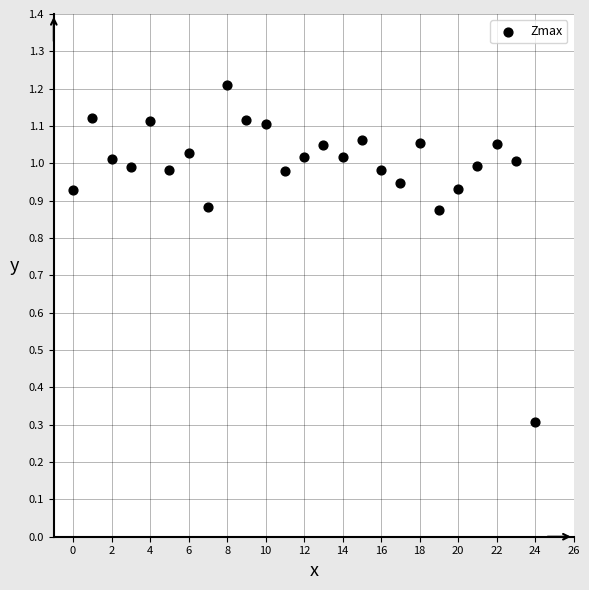

What Y value in the scatter plot is closest to 0?

0.3